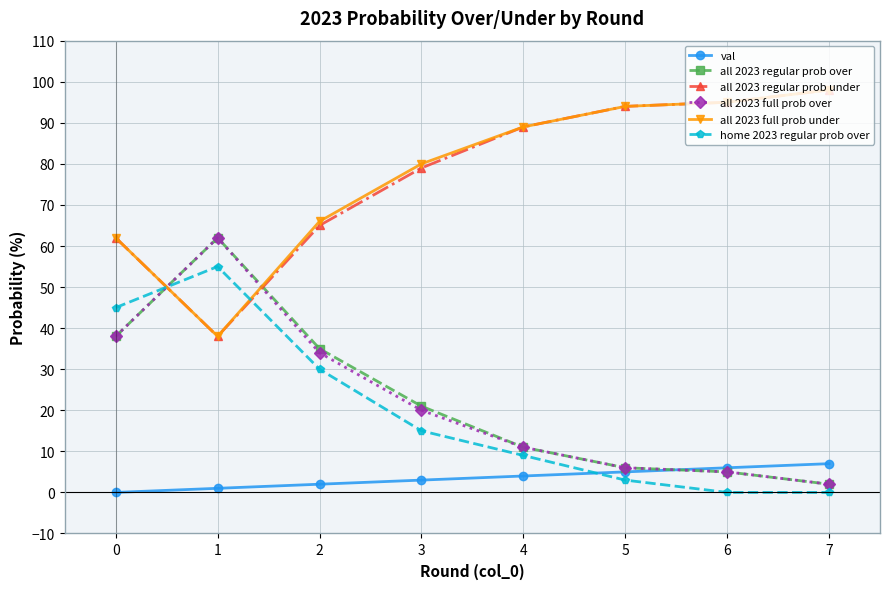

List the labels in order of all 2023 regular prob under value, smallest first.

1, 0, 2, 3, 4, 5, 6, 7